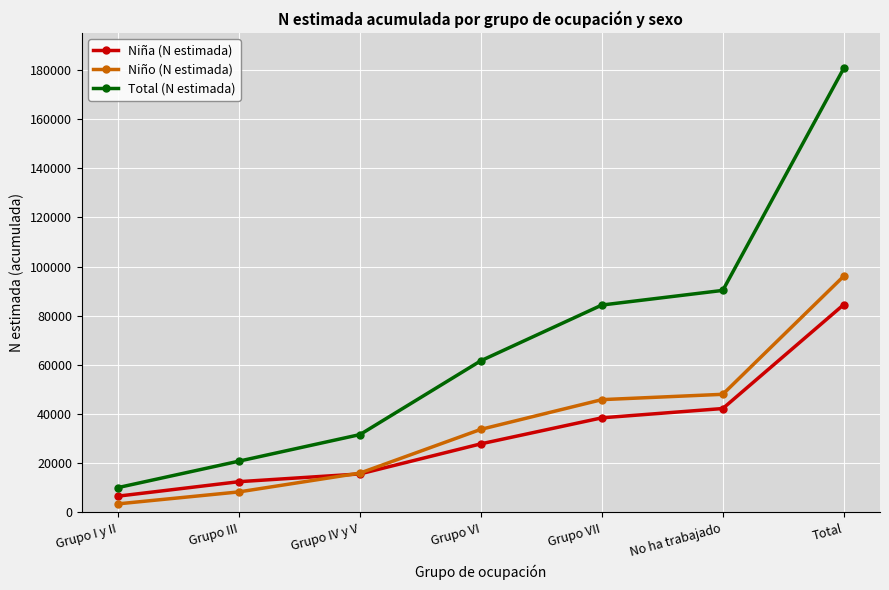

The value of Niño (N estimada) at Grupo VII is 18134. True or false?

False